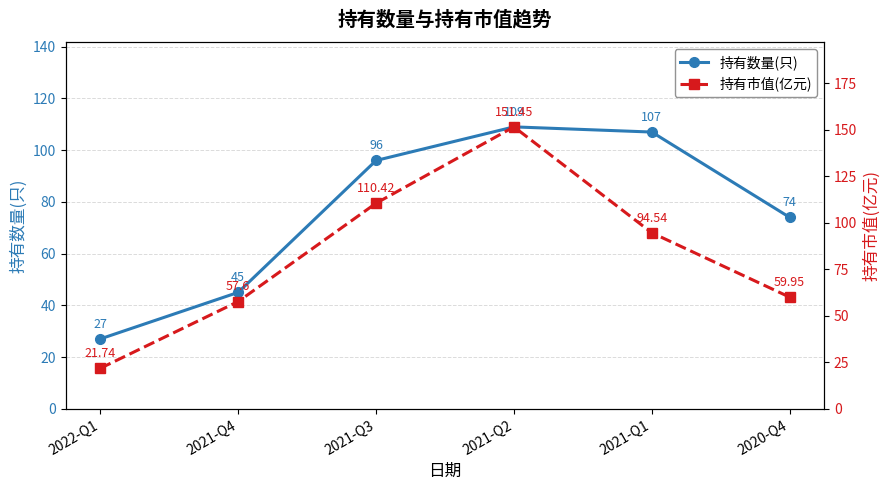

True or false: 持有数量(只) has more than 0 points higher than both neighbors.

True